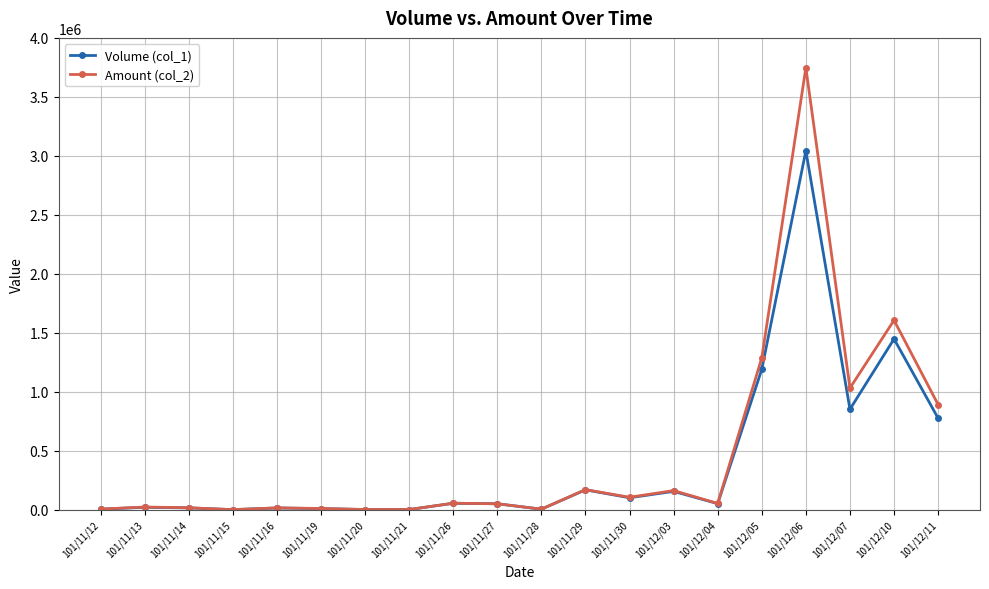

Count the number of data series in this chart.

2